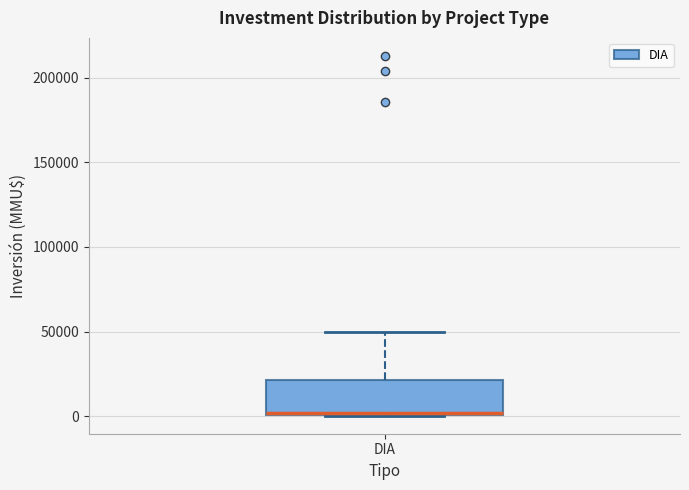

Read this box plot against the y-axis: the position of the median line, the range covered by the box, and the ends of both whiskers. The values are not printed on the chart, so give them approximately, as read against the axis.

median 0 (drawn on the box's lower edge), box 0 to 20000, whiskers 0 to 50000